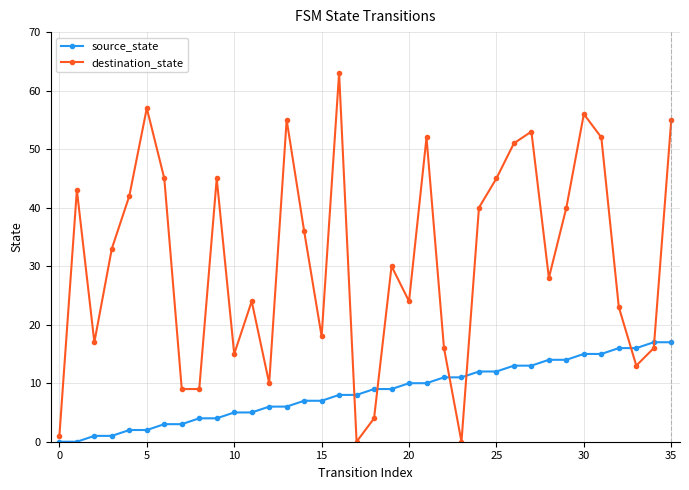

Which series ends up on top after the final intersection of destination_state and source_state?

destination_state